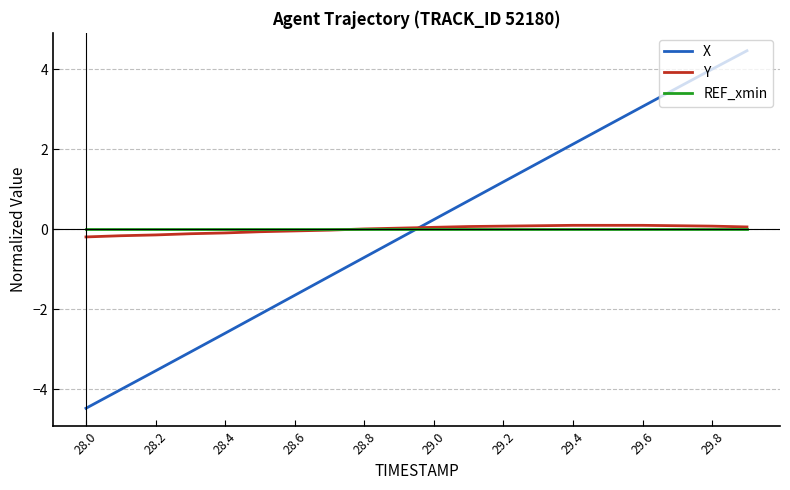

True or false: X has more than 0 points higher than both neighbors.

False